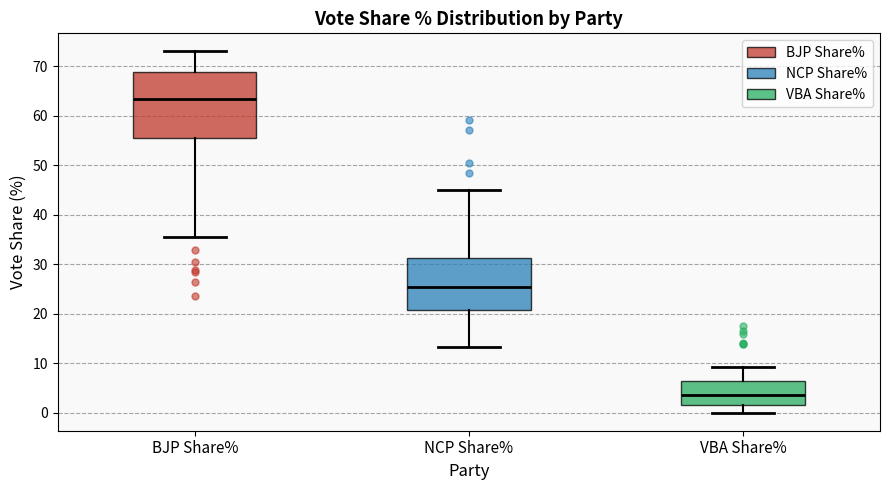

Reading left to right, read every box against the y-axis: the position of its median line, the range the box covers, and the ends of its whiskers. The values are not printed on the chart, so give them approximately, as read against the axis.

BJP Share%: median 63, box 56 to 69, whiskers 36 to 73
NCP Share%: median 25, box 21 to 31, whiskers 13 to 45
VBA Share%: median 4, box 1 to 6, whiskers 0 to 9